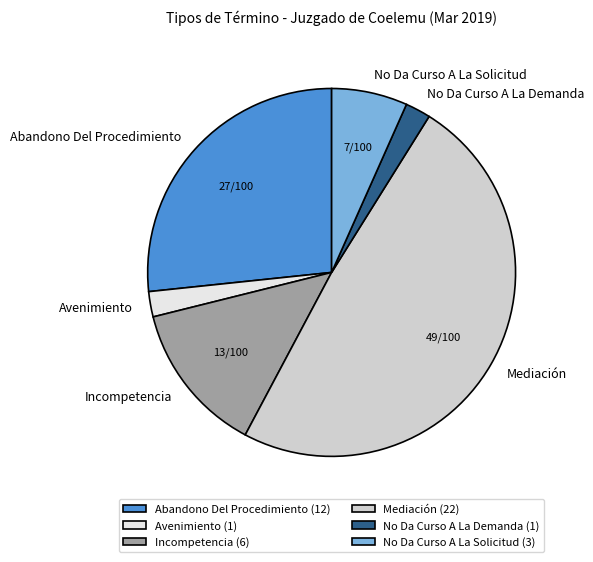

Which has a higher value, Incompetencia or Abandono Del Procedimiento?

Abandono Del Procedimiento